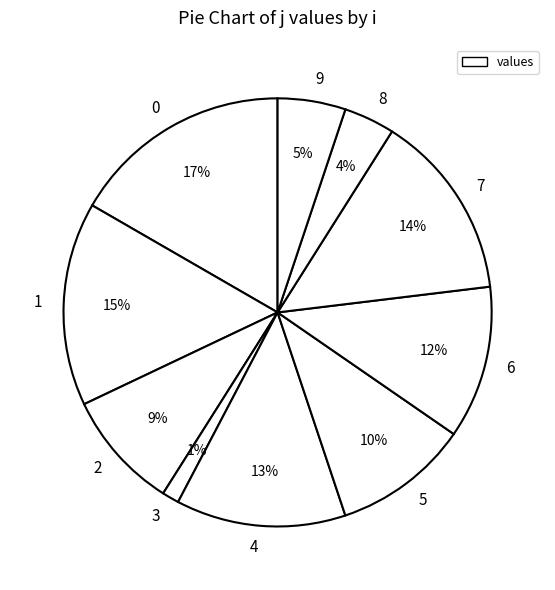

Which slice is the smallest?

3